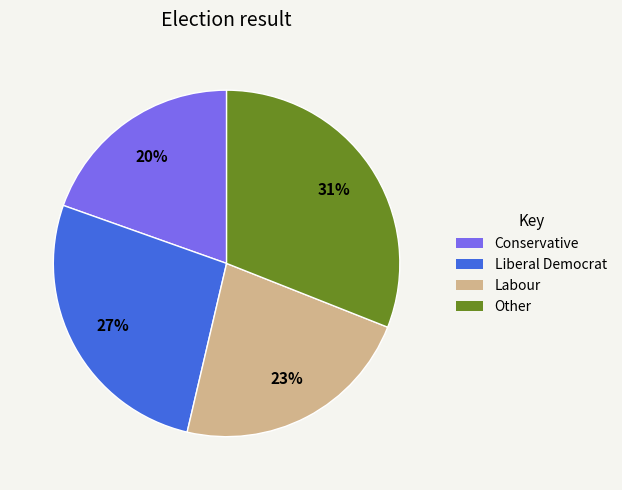

Count the number of slices in the pie.

4